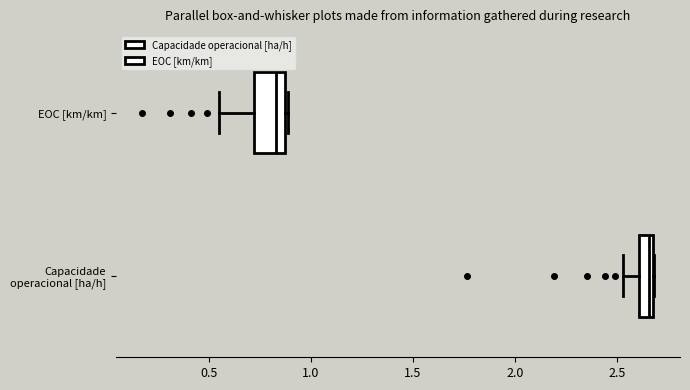

Comparing the boxes themselves (not the whiskers), which one is the widest?

EOC [km/km]